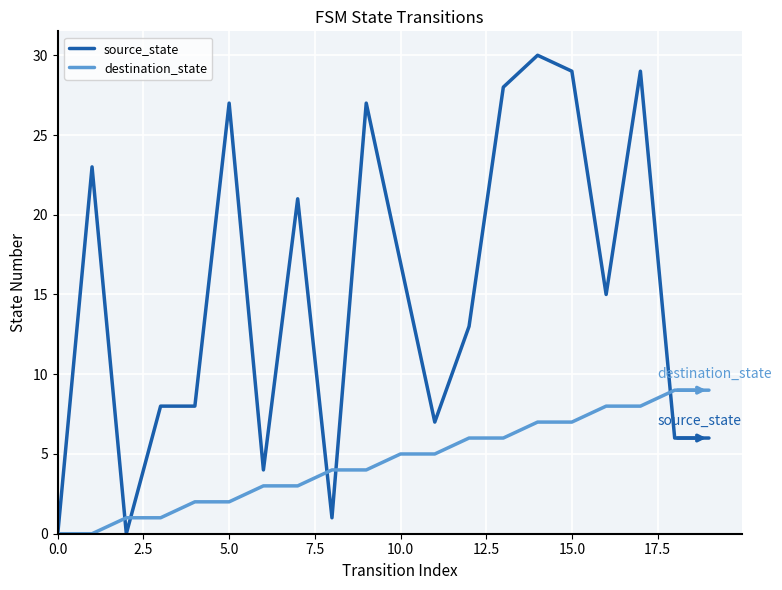

After their last crossing, which series has the higher values: destination_state or source_state?

destination_state